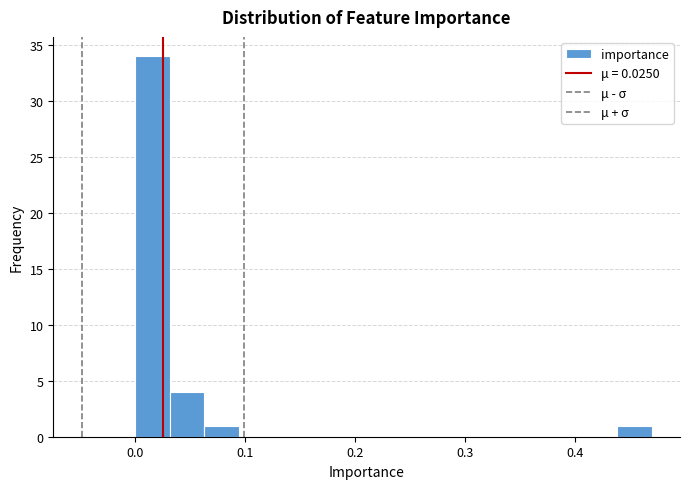

Around what value on the x-axis is the tallest bar? Give the approximate position of its centre, as read against the axis.

0.02